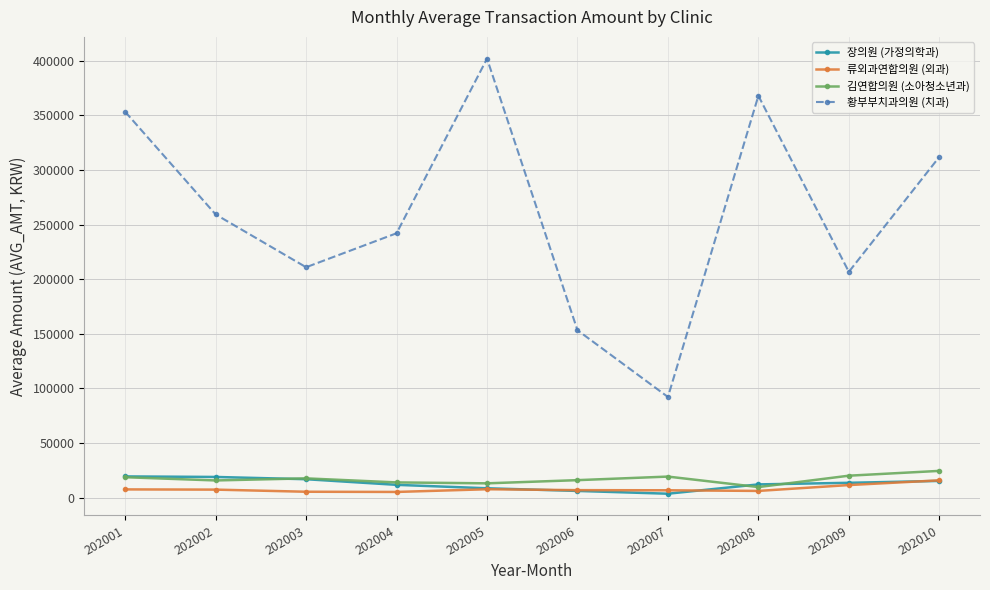

Which category has the lowest value in the 황부부치과의원 (치과) series?

202007